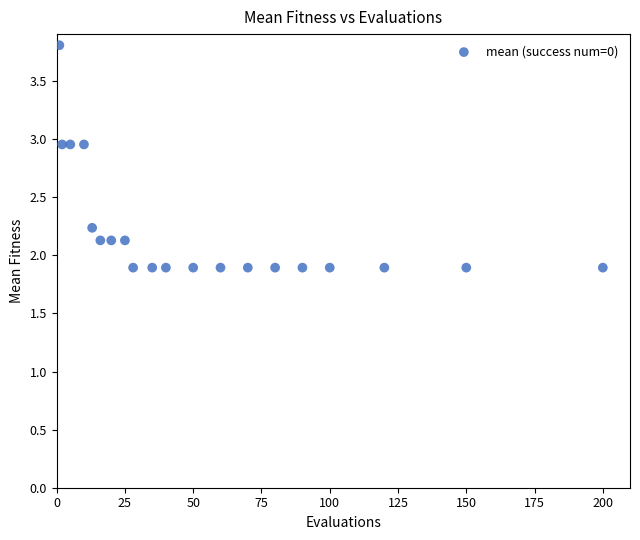

What is the range of X values (max minus min)?

199.0